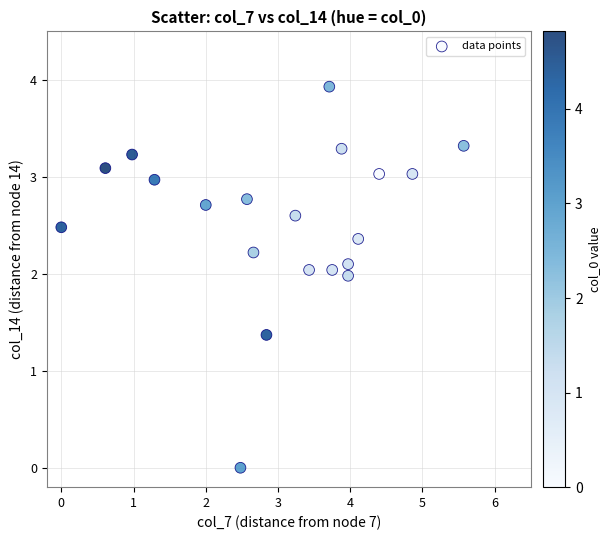

What is the range of X values (max minus min)?

5.6